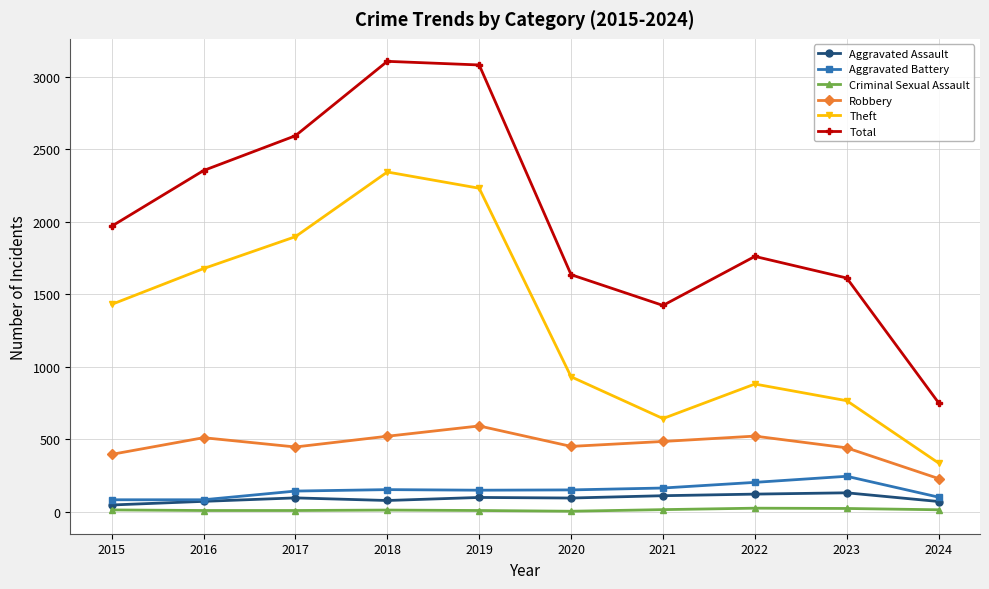

How many lines are shown in the chart?

6